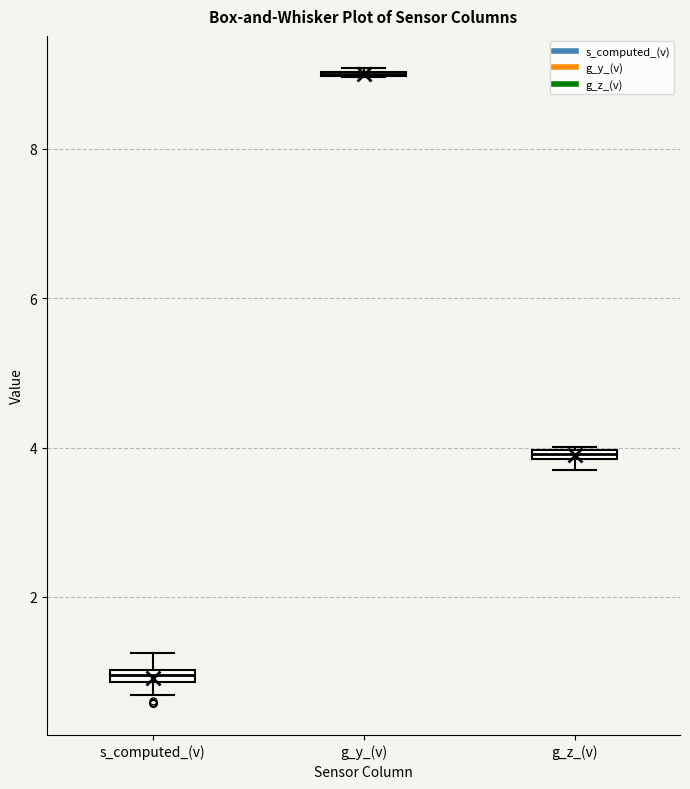

Where does the upper whisker of the box for s_computed_(v) end on the y-axis? The values are not printed on the chart, so give them approximately, as read against the axis.

1.2